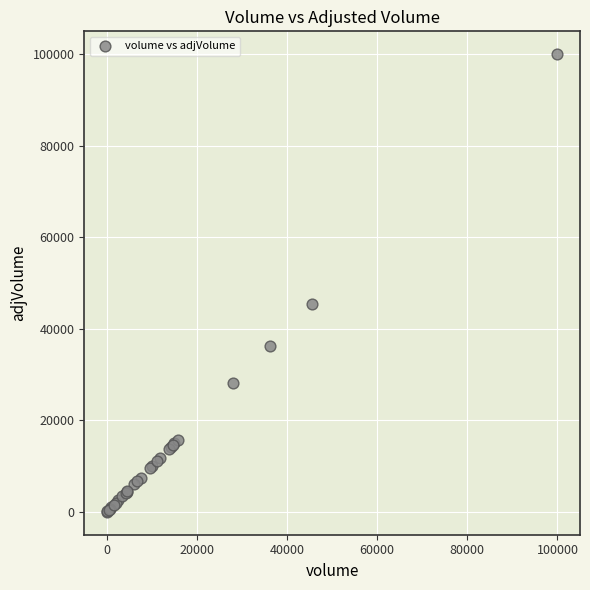

What Y value in the scatter plot is closest to 50000?

45500